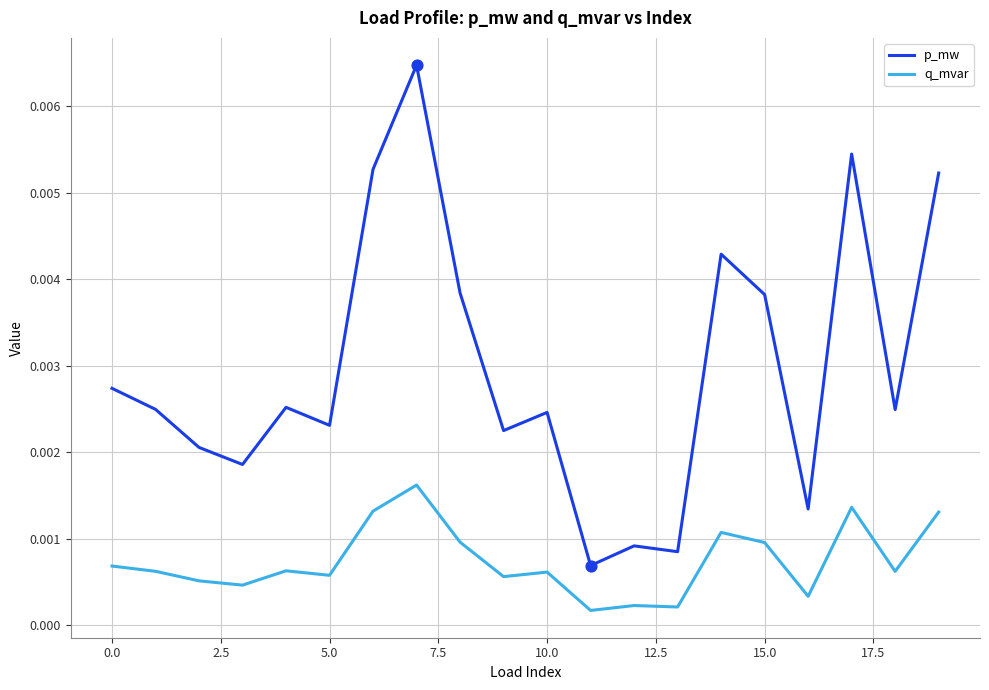

Which series has the widest spread of values?

p_mw